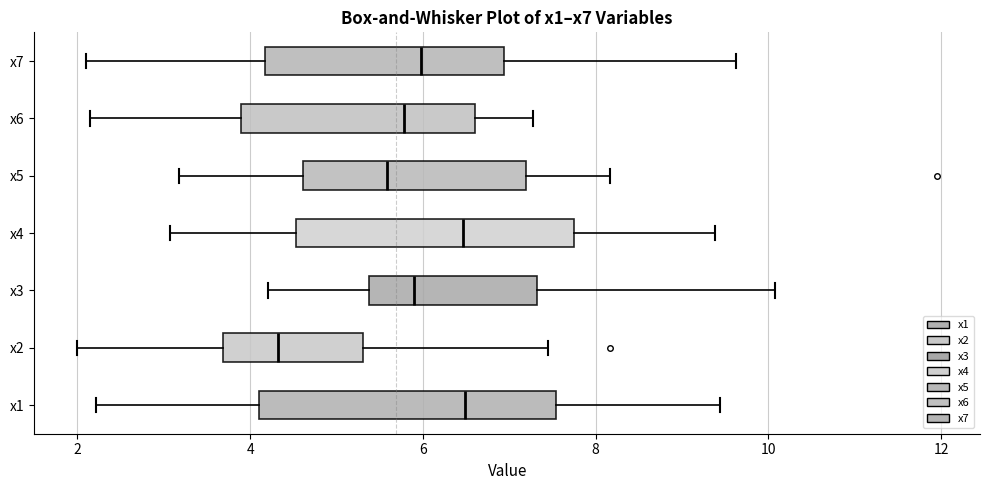

Reading bottom to top, transcribe this box plot: for each box, give where its median line is, the range the box spans, and where its two whiskers end, as read against the x-axis. The values are not printed on the chart, so give them approximately, as read against the axis.

x1: median 6.4, box 4.2 to 7.6, whiskers 2.2 to 9.4
x2: median 4.4, box 3.6 to 5.4, whiskers 2.0 to 7.4
x3: median 6.0, box 5.4 to 7.4, whiskers 4.2 to 10.0
x4: median 6.4, box 4.6 to 7.8, whiskers 3.0 to 9.4
x5: median 5.6, box 4.6 to 7.2, whiskers 3.2 to 8.2
x6: median 5.8, box 3.8 to 6.6, whiskers 2.2 to 7.2
x7: median 6.0, box 4.2 to 7.0, whiskers 2.2 to 9.6